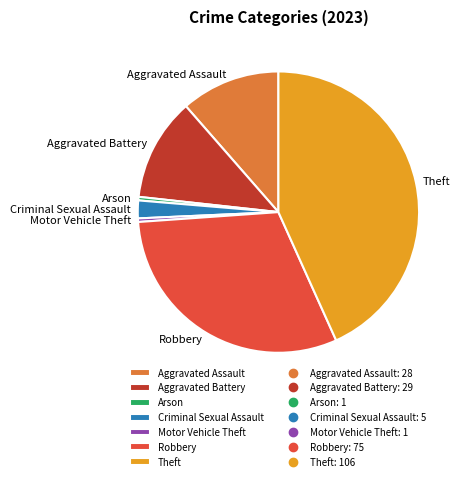

What is the largest slice in the pie chart?

Theft